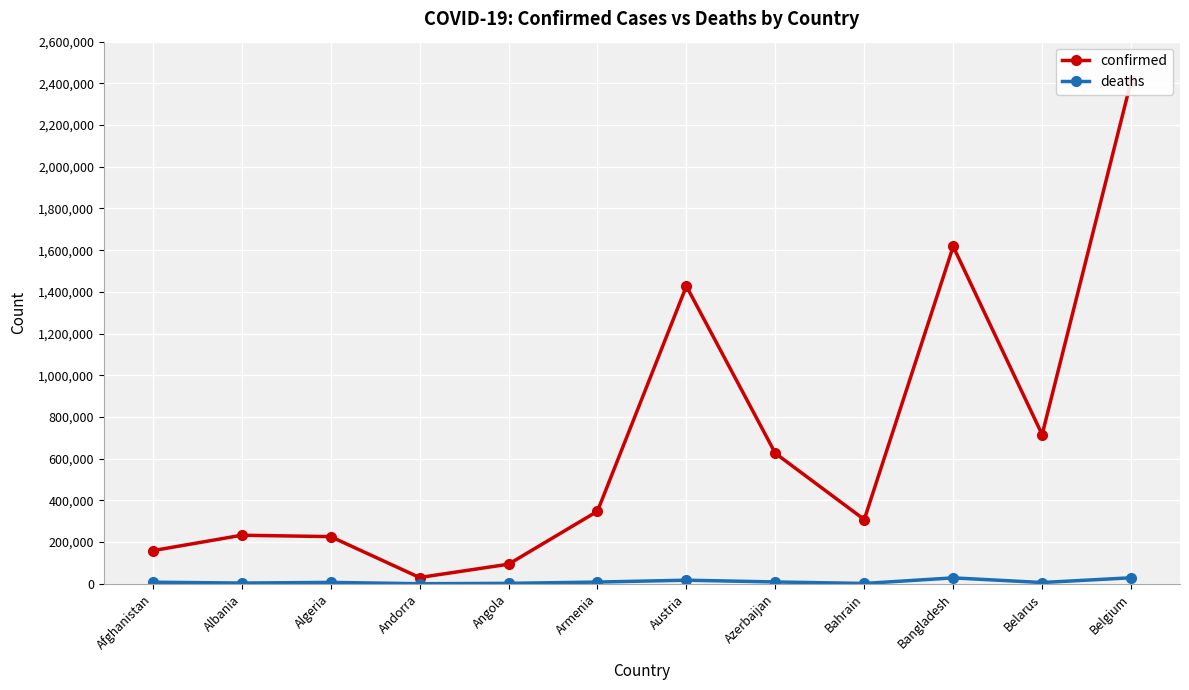

What is the label of the 11th point from the right?

Albania